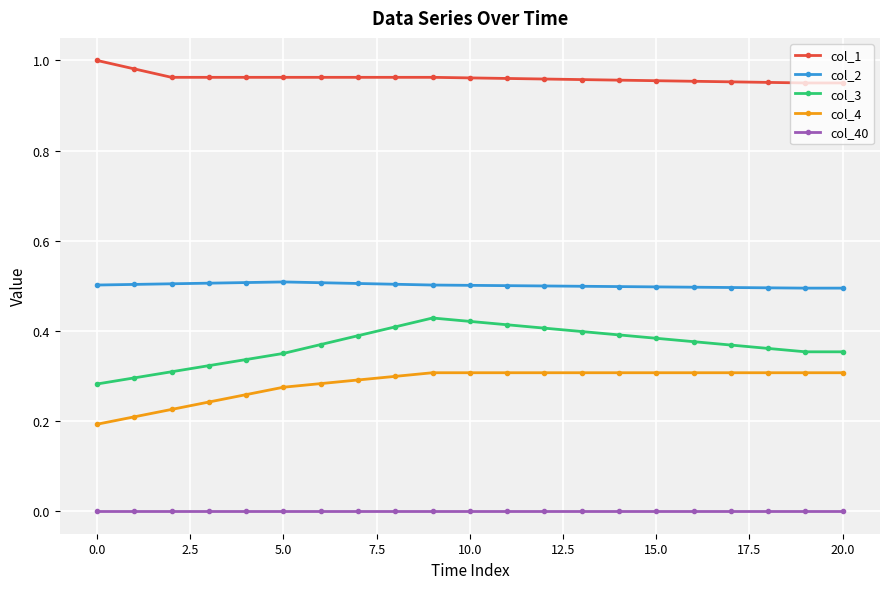

What is the sum of all col_4 values?

6.0